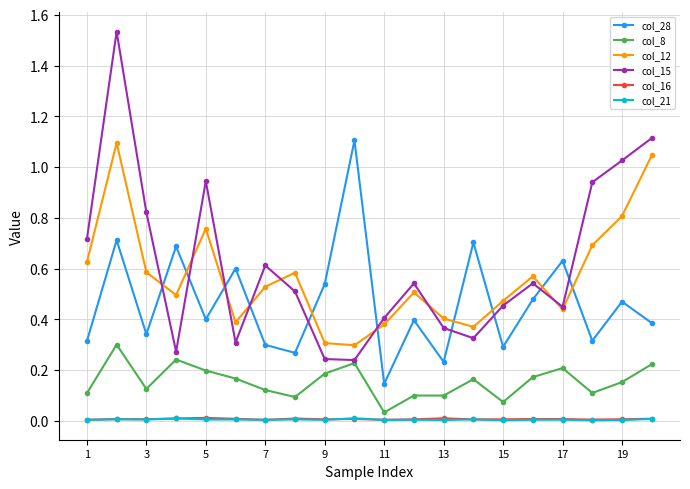

True or false: col_16 and col_12 cross at least once.

False